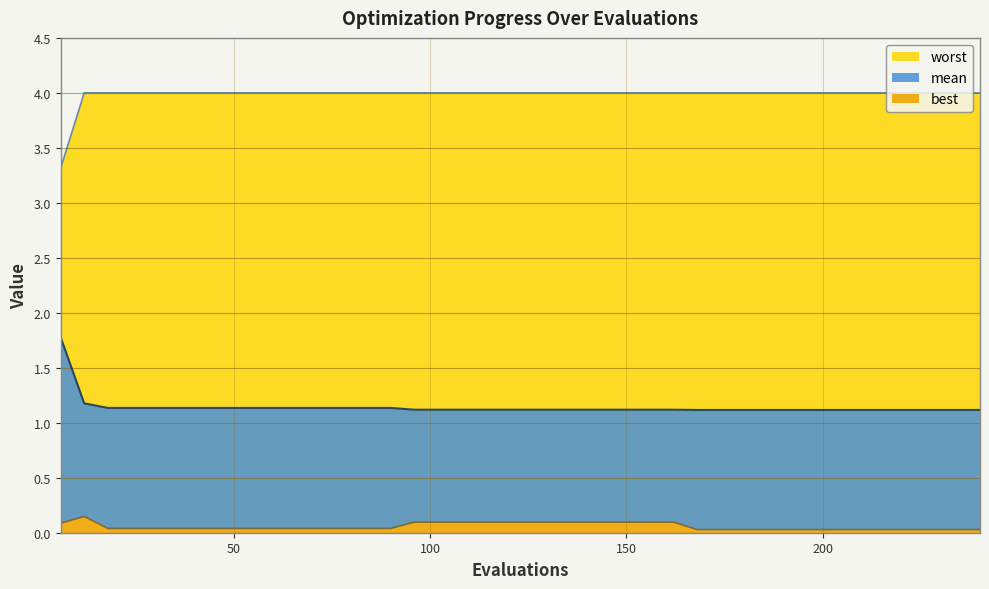

The value of best at 162 is 0.0. True or false?

False